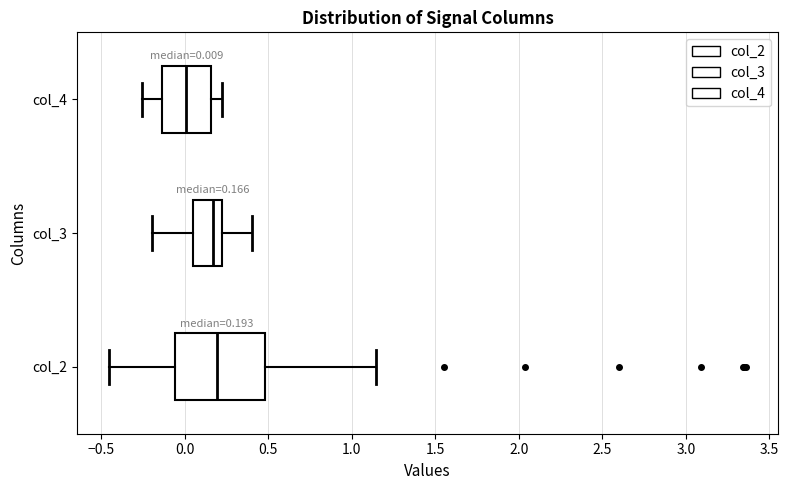

Which box is the widest, from its left edge to its right edge?

col_2